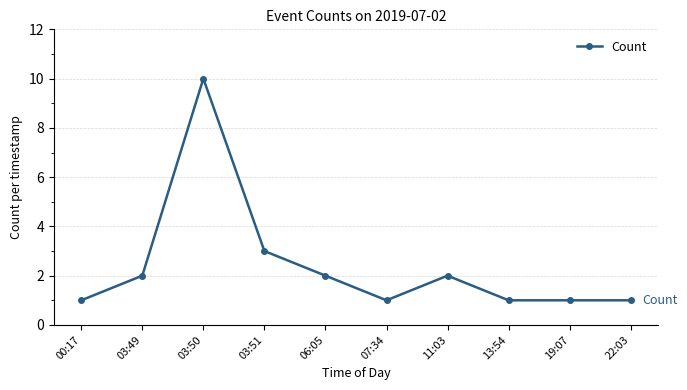

Is this an area chart (filled region under the line)?

No